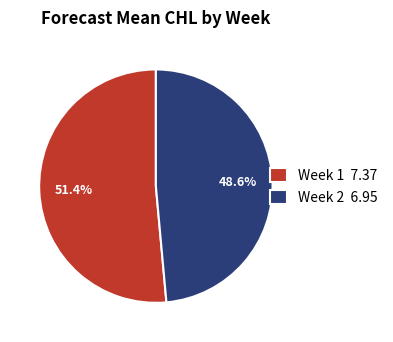

How much of the chart is everything except Week 2 6.95?

51.4%